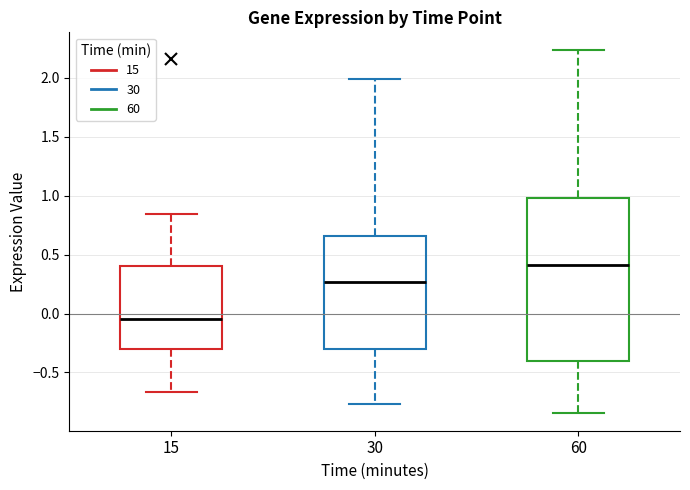

Which box has the highest median line?

60